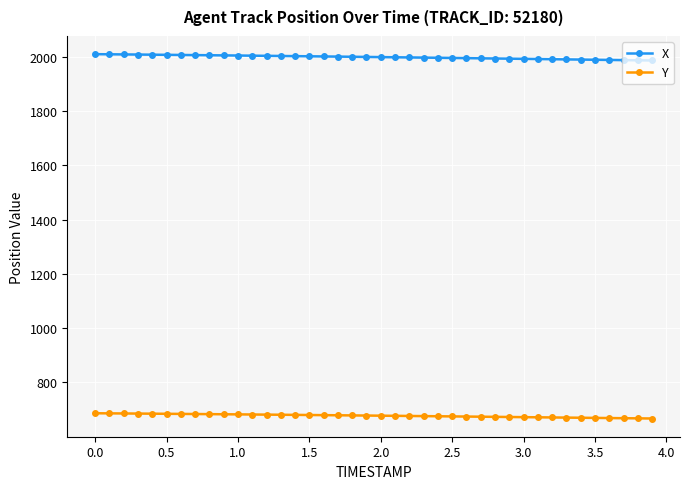

How many lines are shown in the chart?

2